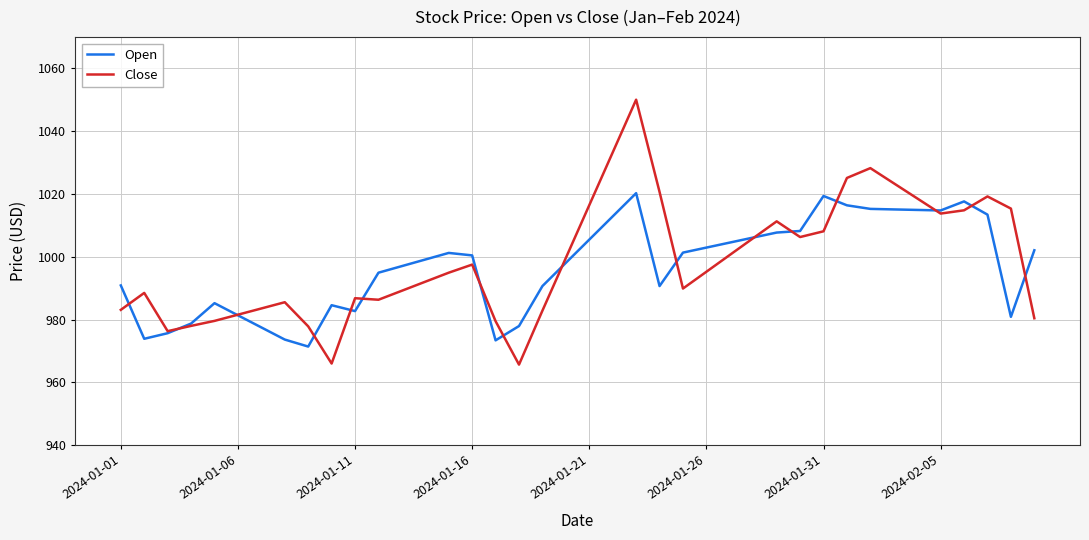

Which series has the largest range (max minus min)?

Close